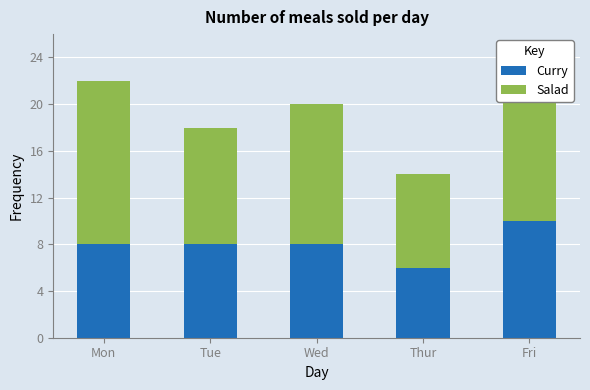

The Curry series shows 5 at Mon. True or false?

False